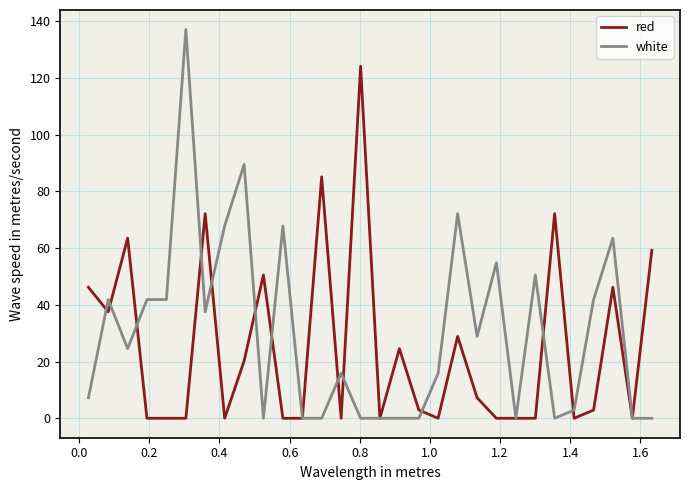

List the series in order of their peak value, highest first.

white, red